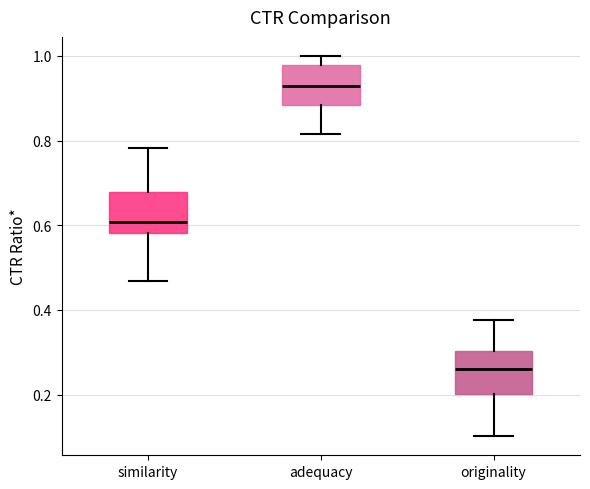

Reading left to right, read every box against the y-axis: the position of its median line, the range the box covers, and the ends of its whiskers. The values are not printed on the chart, so give them approximately, as read against the axis.

similarity: median 0.60, box 0.58 to 0.68, whiskers 0.46 to 0.78
adequacy: median 0.92, box 0.88 to 0.98, whiskers 0.82 to 1.00
originality: median 0.26, box 0.20 to 0.30, whiskers 0.10 to 0.38